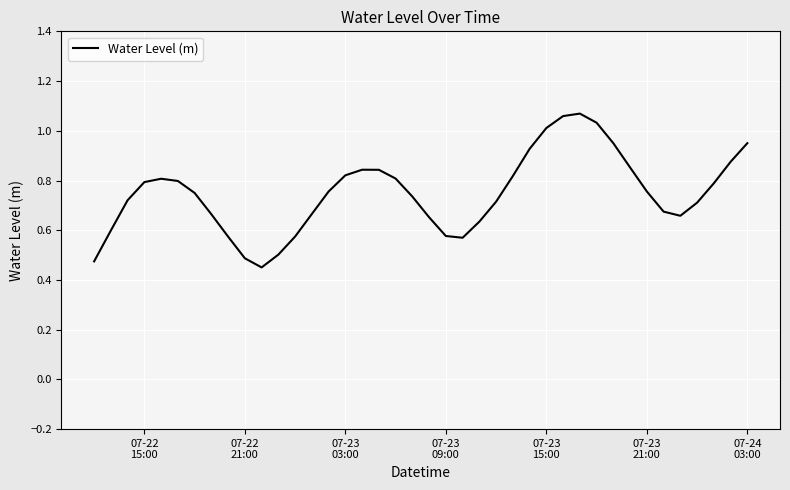

How many distinct data groups are displayed?

1